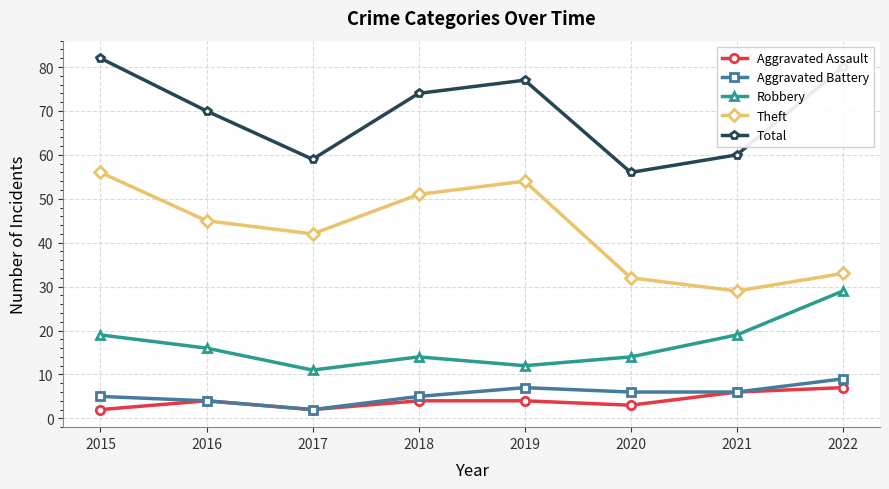

What is the greatest value displayed?

82